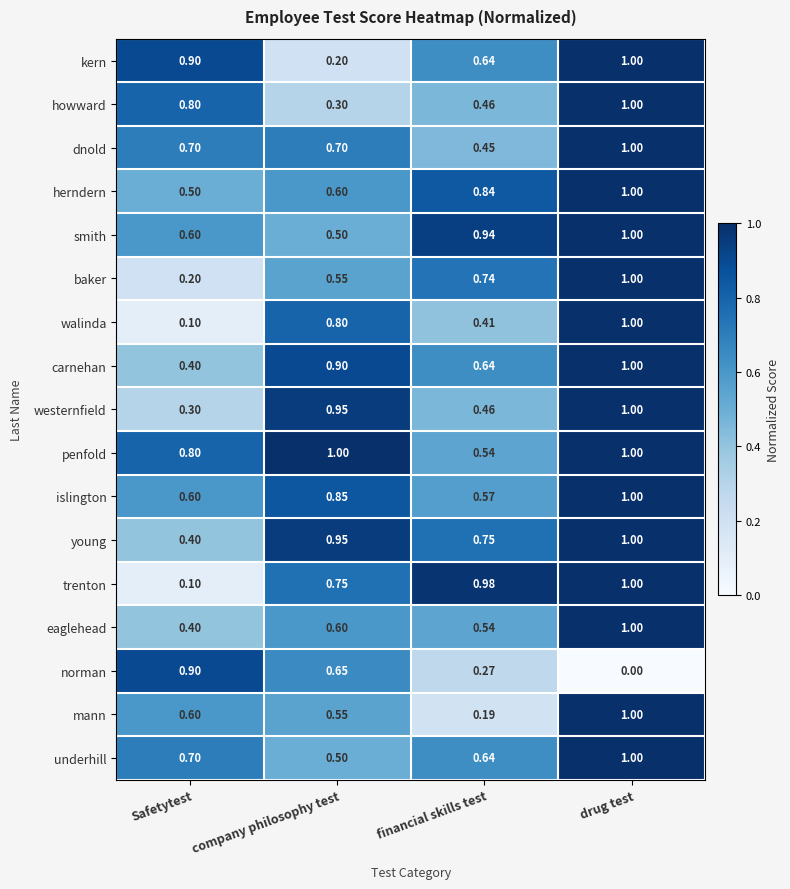

At which category is the sum across all series the highest?

drug test